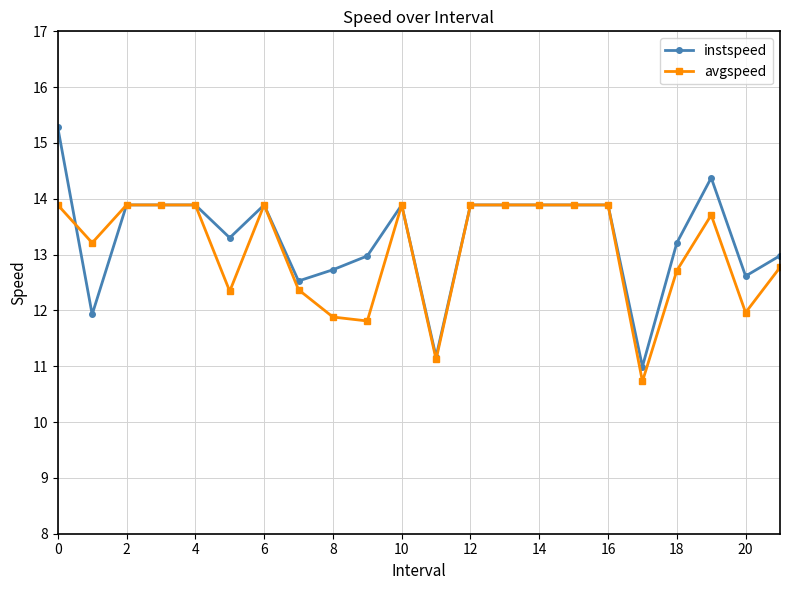

Which series has the largest range (max minus min)?

instspeed